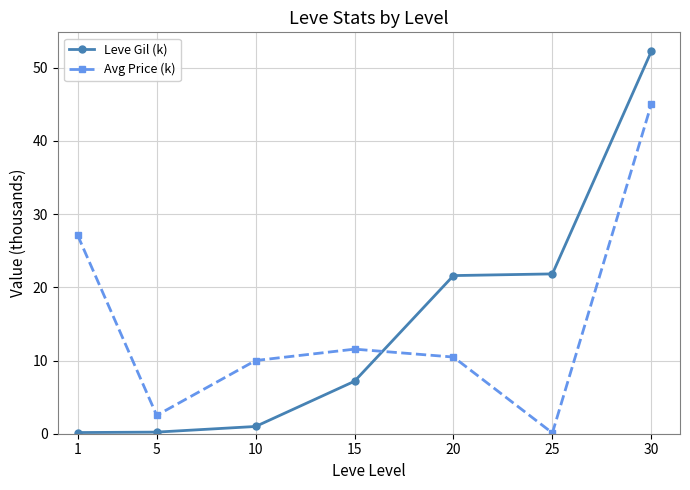

What is the total value across all series at 25?

21.9